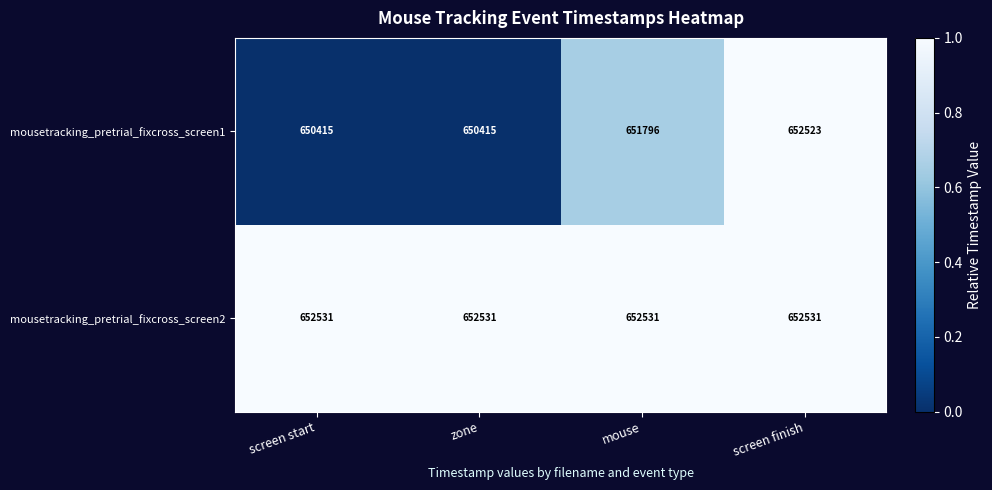

The mousetracking_pretrial_fixcross_screen1 series shows 650415 at screen start. True or false?

True